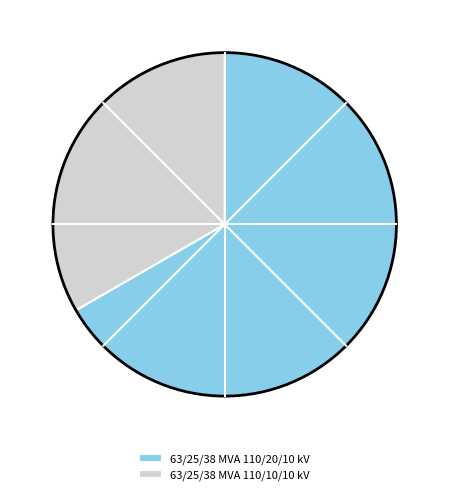

Which has a higher value, 63/25/38 MVA 110/10/10 kV or 63/25/38 MVA 110/20/10 kV?

63/25/38 MVA 110/20/10 kV